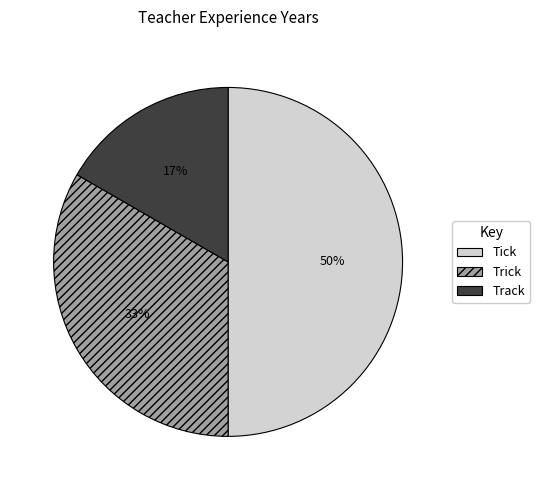

To the nearest percent, what portion does Trick represent?

33%